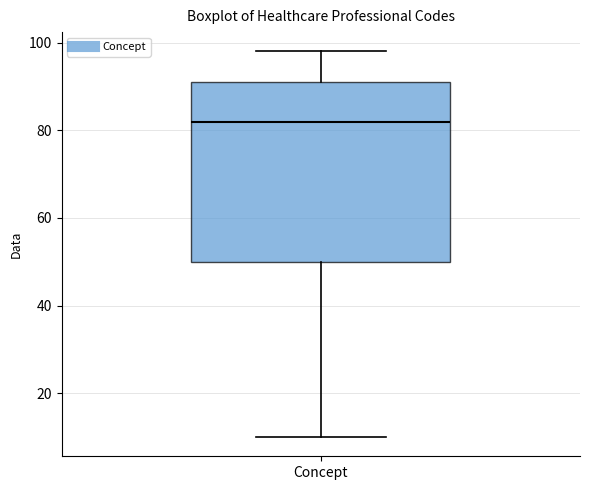

Transcribe this box plot: give where the median line is, the range the box spans, and where the two whiskers end, as read against the y-axis. The values are not printed on the chart, so give them approximately, as read against the axis.

median 82, box 50 to 92, whiskers 10 to 98